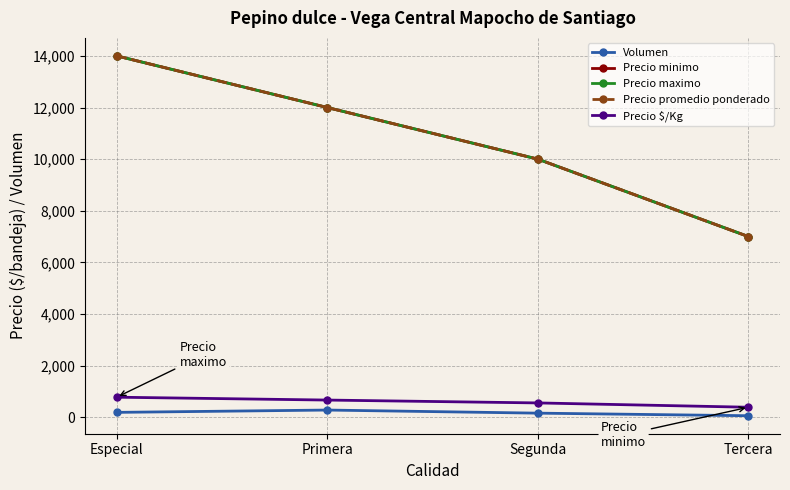

True or false: Precio promedio ponderado has more than 1 points higher than both neighbors.

False